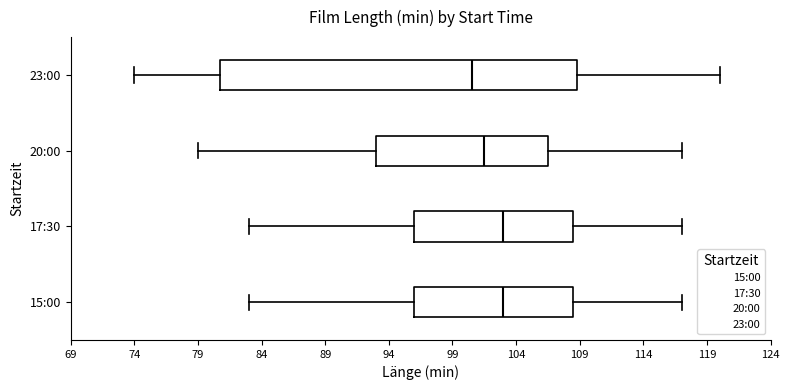

Reading bottom to top, read every box against the x-axis: the position of its median line, the range the box covers, and the ends of its whiskers. The values are not printed on the chart, so give them approximately, as read against the axis.

15:00: median 103.0, box 96.0 to 108.5, whiskers 83.0 to 117.0
17:30: median 103.0, box 96.0 to 108.5, whiskers 83.0 to 117.0
20:00: median 101.5, box 93.0 to 106.5, whiskers 79.0 to 117.0
23:00: median 100.5, box 81.0 to 109.0, whiskers 74.0 to 120.0